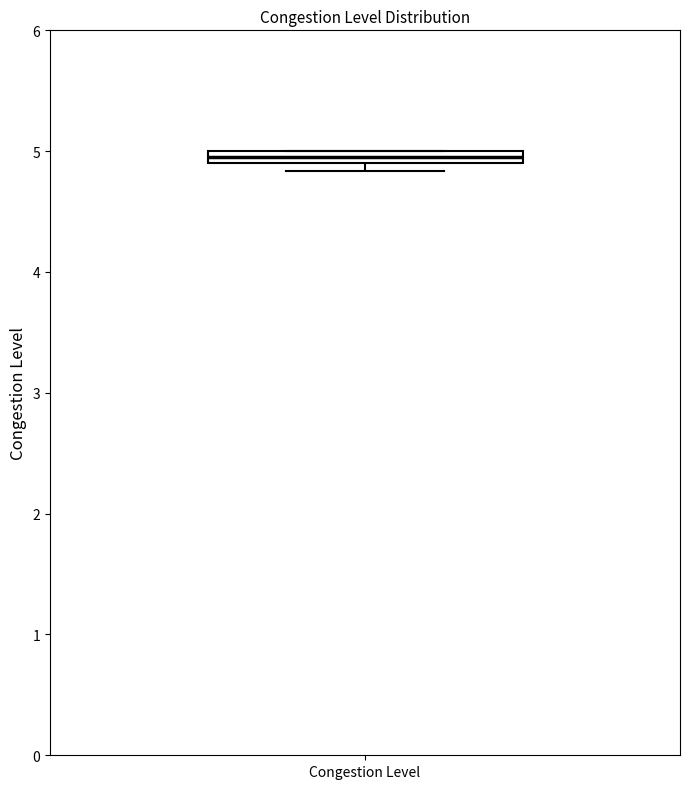

Where is the lower edge of the box for Congestion Level on the y-axis? The values are not printed on the chart, so give them approximately, as read against the axis.

4.9